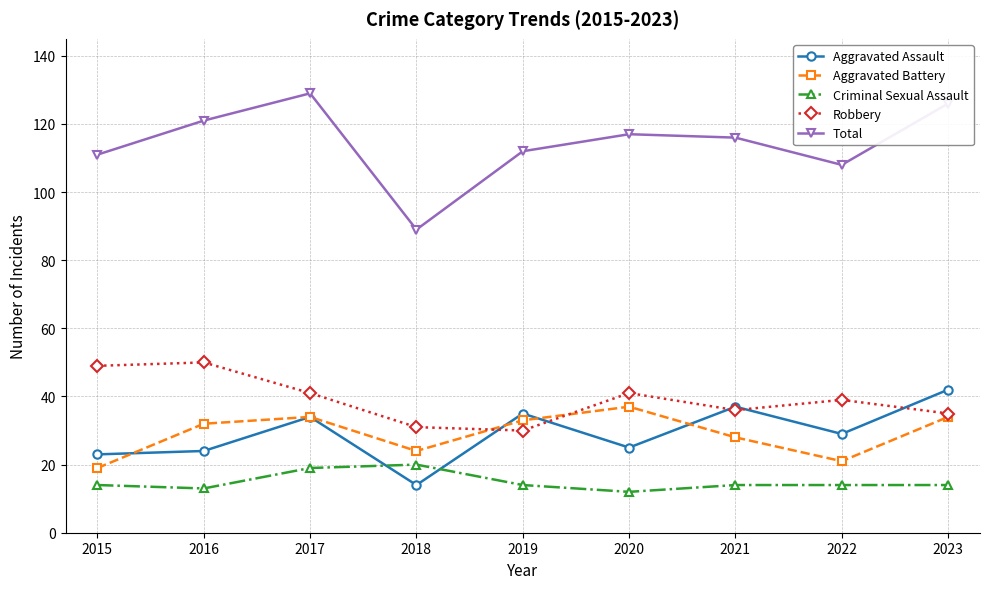

Read the Robbery value at 2020.

41